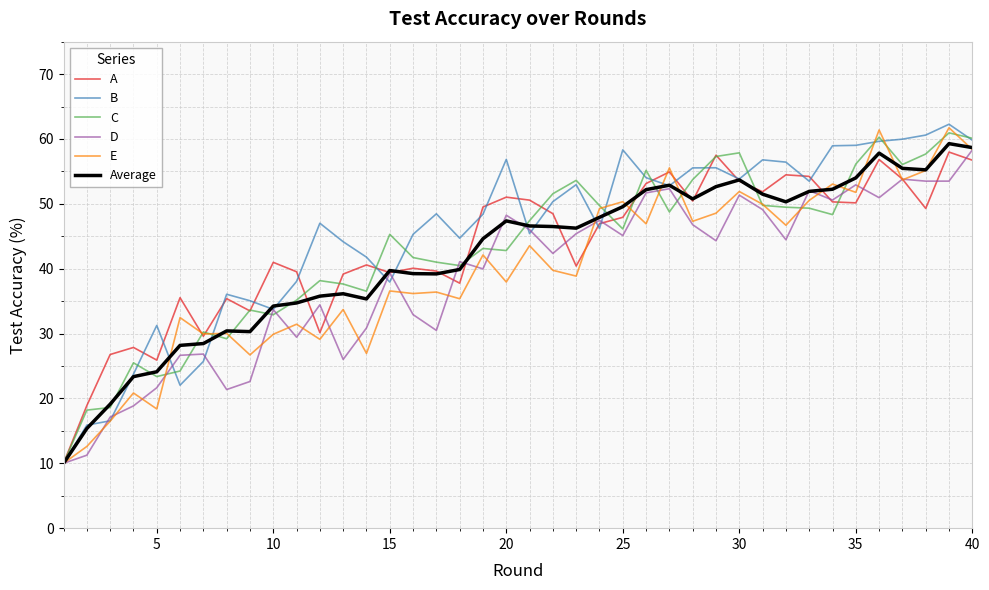

What is the difference between the maximum and minimum values in the A series?

48.0